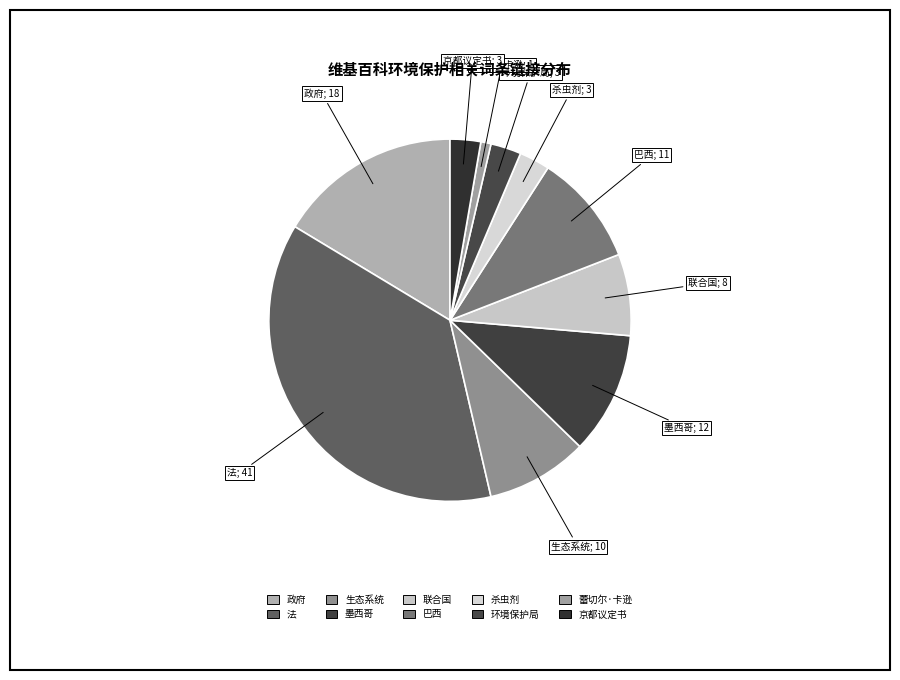

How many segments does this pie chart have?

10